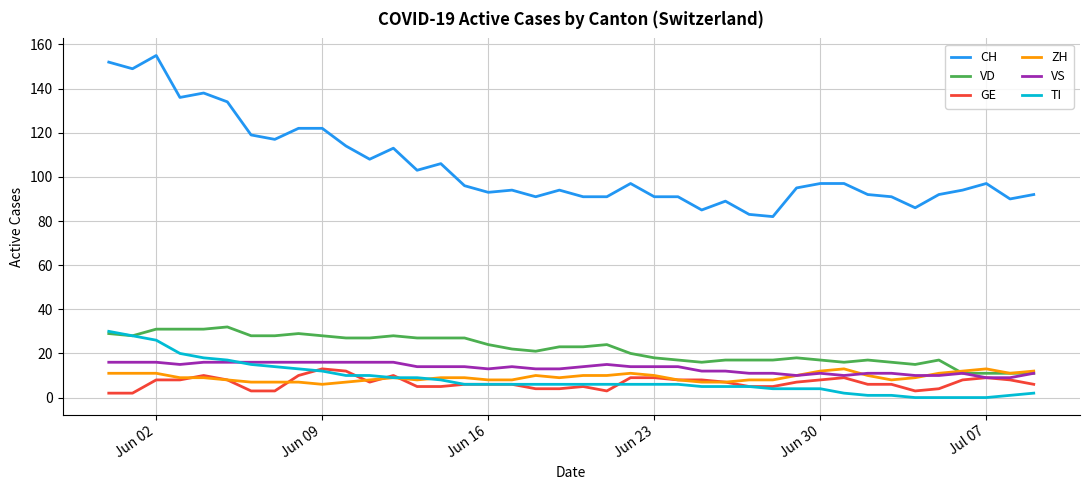

Which series has the largest range (max minus min)?

CH